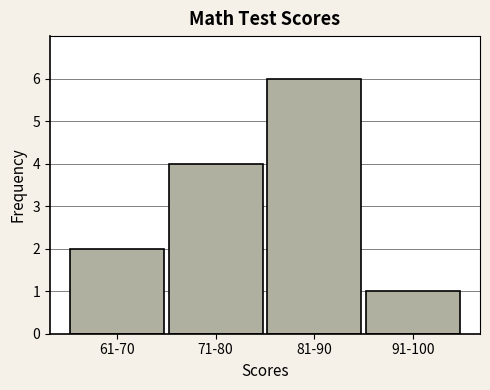

Reading left to right, what are all the values shown in this chart?

61-70=2	71-80=4	81-90=6	91-100=1